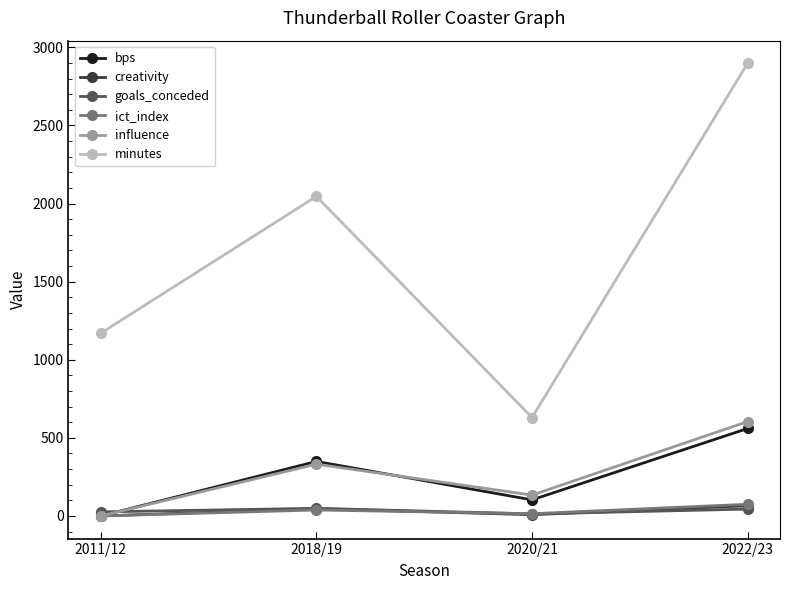

What is the sum of the ict_index values at 2020/21 and 2022/23?

89.3